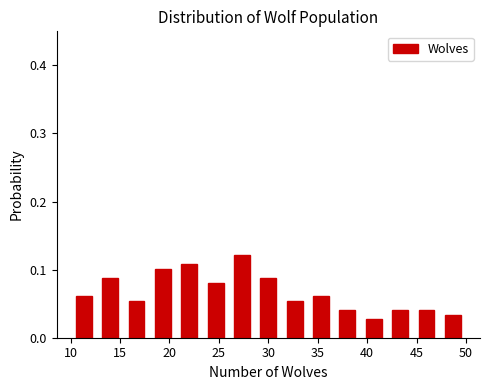

Reading left to right, list every bar in this chart as the range it spans on the x-axis followed by its height. Neither the bar edges nor the heights are printed on the chart, so give them approximately, as read against the axes.

10.0 to 12.5: 0.06
12.5 to 15.5: 0.09
15.5 to 18.0: 0.05
18.0 to 20.5: 0.10
20.5 to 23.5: 0.11
23.5 to 26.0: 0.08
26.0 to 28.5: 0.12
28.5 to 31.5: 0.09
31.5 to 34.0: 0.05
34.0 to 36.5: 0.06
36.5 to 39.5: 0.04
39.5 to 42.0: 0.03
42.0 to 44.5: 0.04
44.5 to 47.5: 0.04
47.5 to 50.0: 0.03